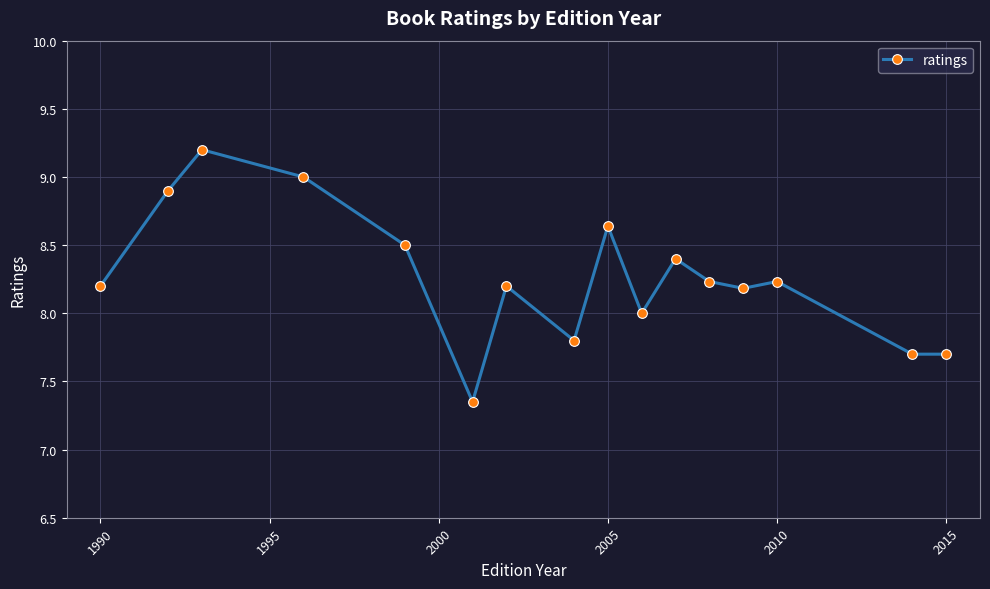

What is the sum of all values?

132.2